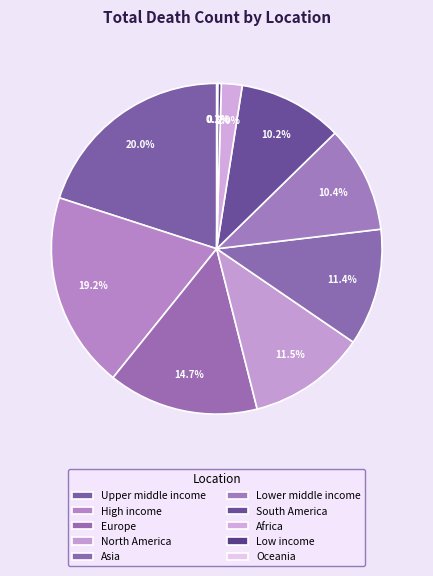

Is Africa the majority of the pie?

No